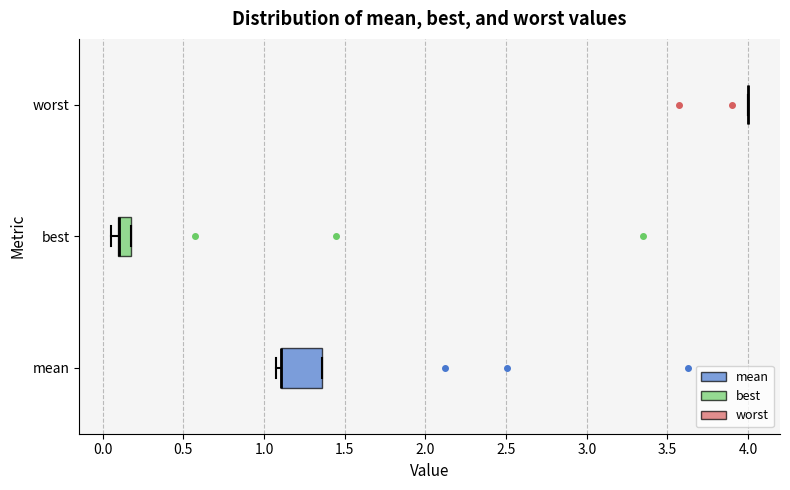

Where is the right edge of the box for mean on the x-axis? The values are not printed on the chart, so give them approximately, as read against the axis.

1.35